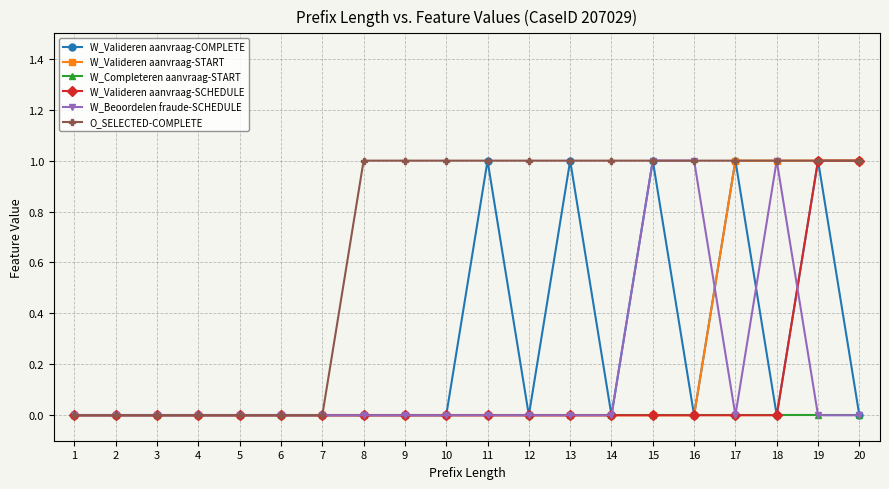

What is the value of the W_Valideren aanvraag-COMPLETE point at the 19th from the left?

1